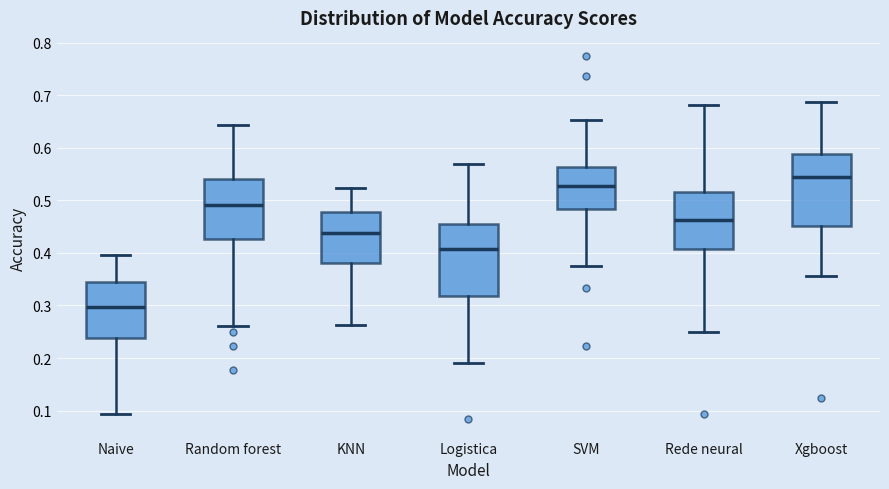

Where does the median line of the box for KNN sit on the y-axis? The values are not printed on the chart, so give them approximately, as read against the axis.

0.44